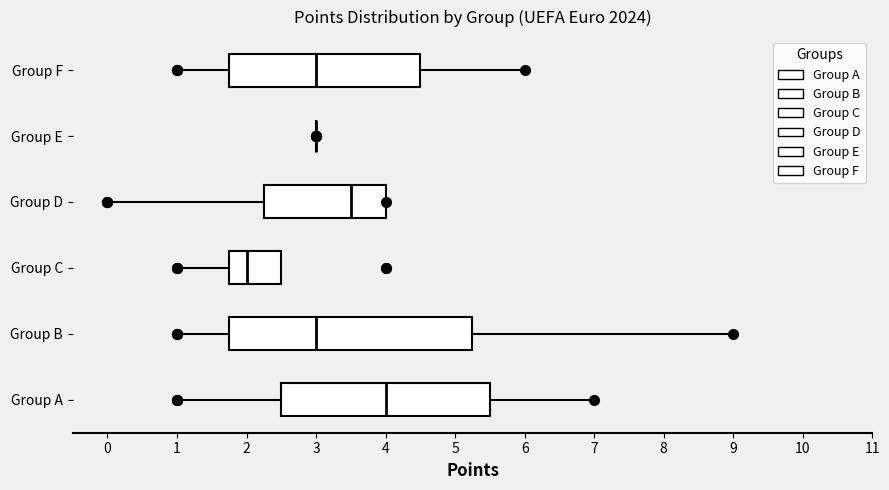

Which box is the widest, from its left edge to its right edge?

Group B